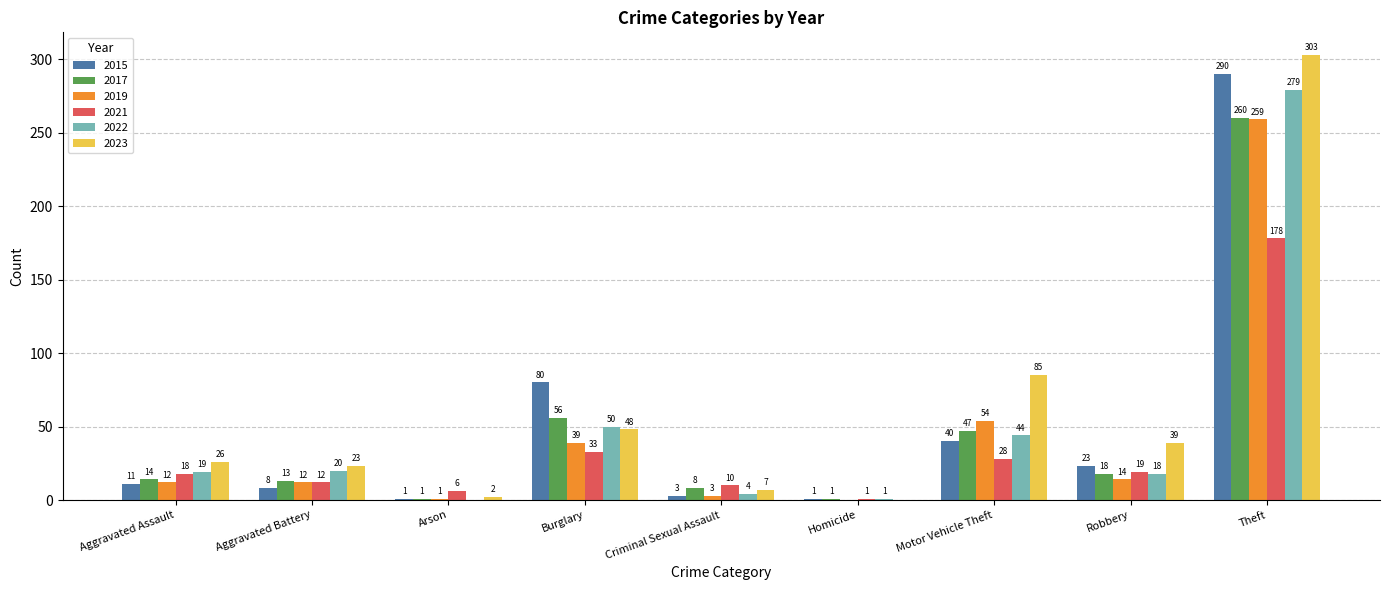

What is the sum of all 2015 values?

457